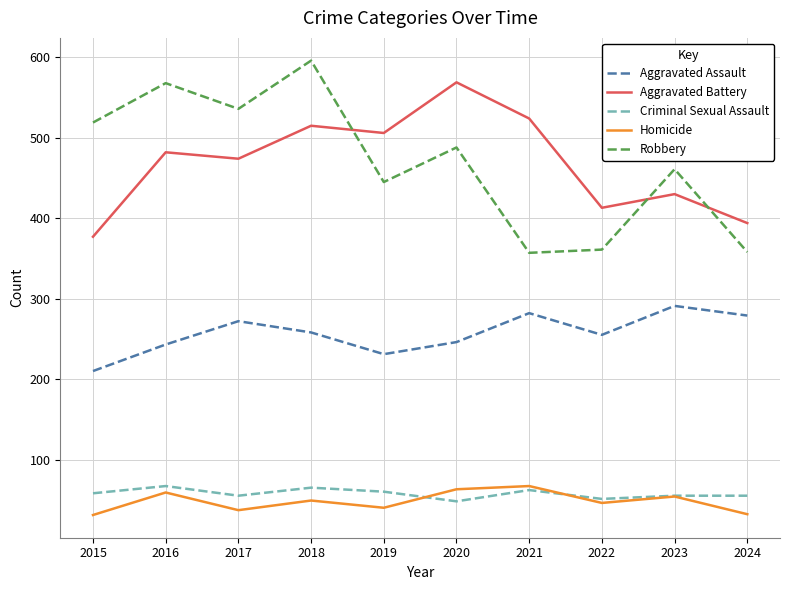

What is the minimum value for Aggravated Assault?

210